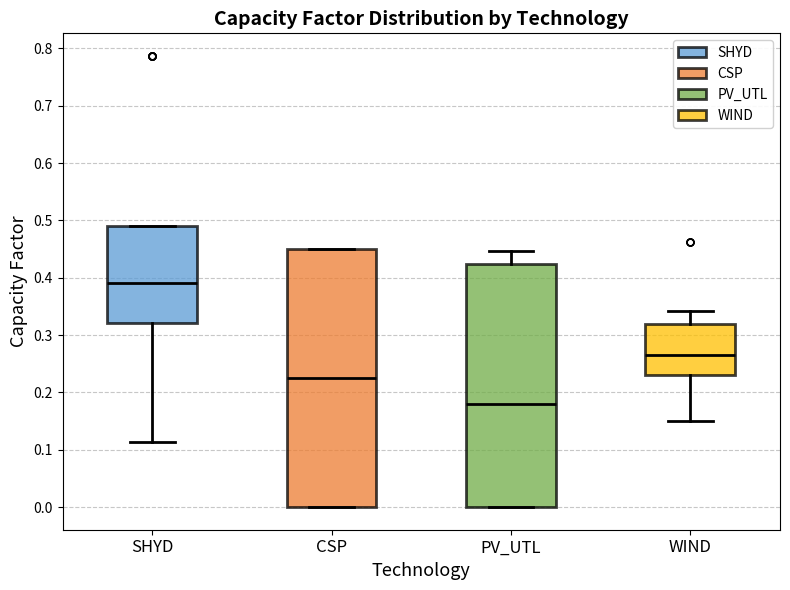

Reading left to right, read every box against the y-axis: the position of its median line, the range the box covers, and the ends of its whiskers. The values are not printed on the chart, so give them approximately, as read against the axis.

SHYD: median 0.39, box 0.32 to 0.49, whiskers 0.11 to 0.49
CSP: median 0.23, box 0.00 to 0.45, whiskers 0.00 to 0.45
PV_UTL: median 0.18, box 0.00 to 0.42, whiskers 0.00 to 0.45
WIND: median 0.27, box 0.23 to 0.32, whiskers 0.15 to 0.34